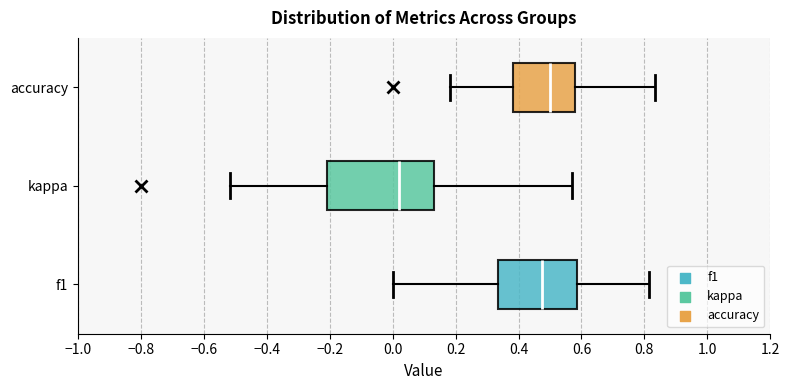

Where is the right edge of the box for kappa on the x-axis? The values are not printed on the chart, so give them approximately, as read against the axis.

0.14